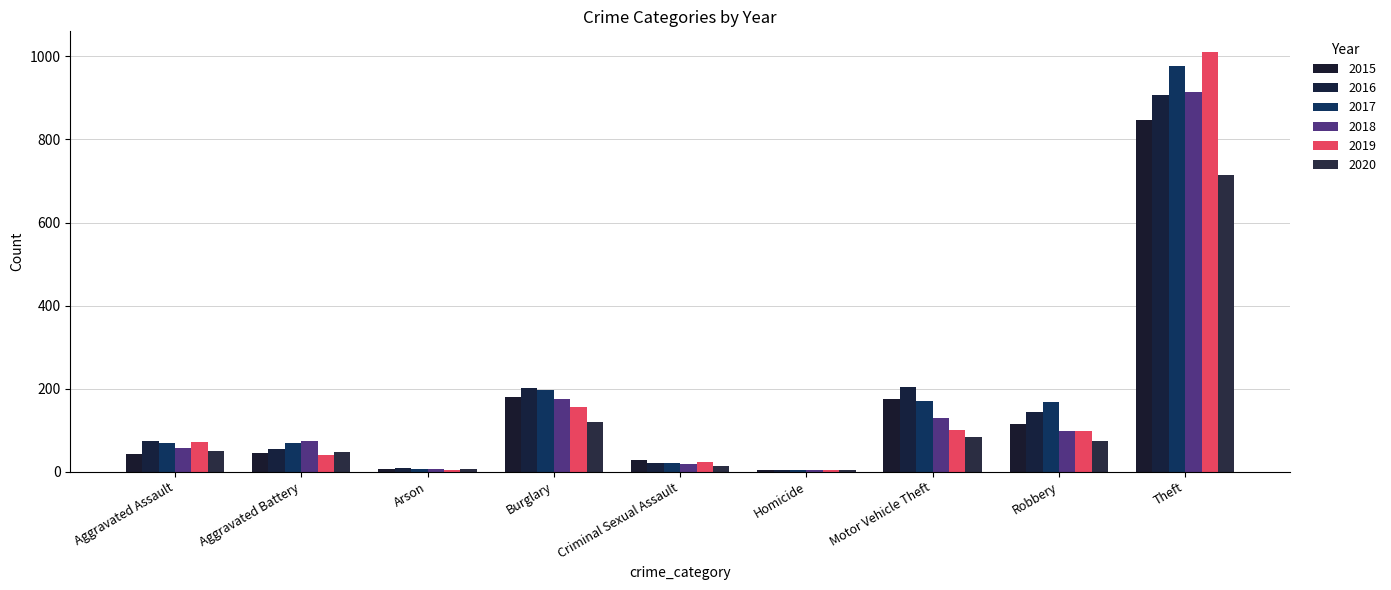

How many groups of bars are there?

9